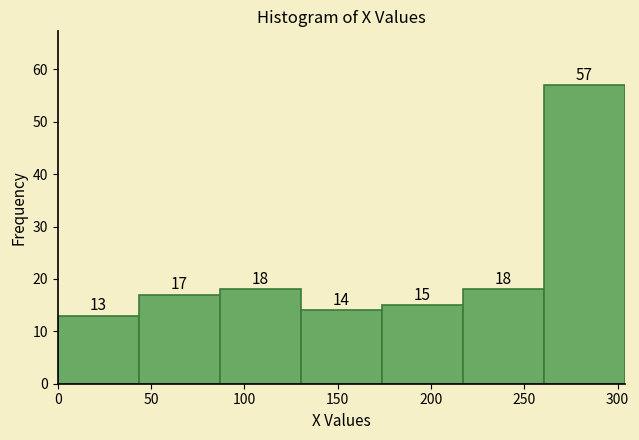

What is the height of the bar covering 130 to 175 on the x-axis? The bar edges are not printed on the chart, so give them approximately, as read against the axis.

14